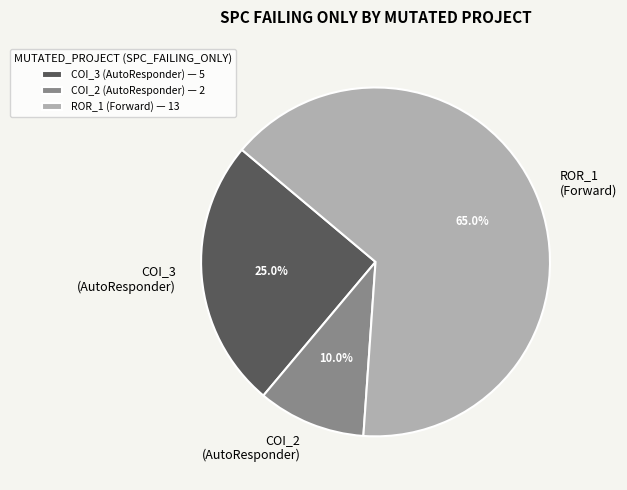

Does any single category account for the majority?

Yes